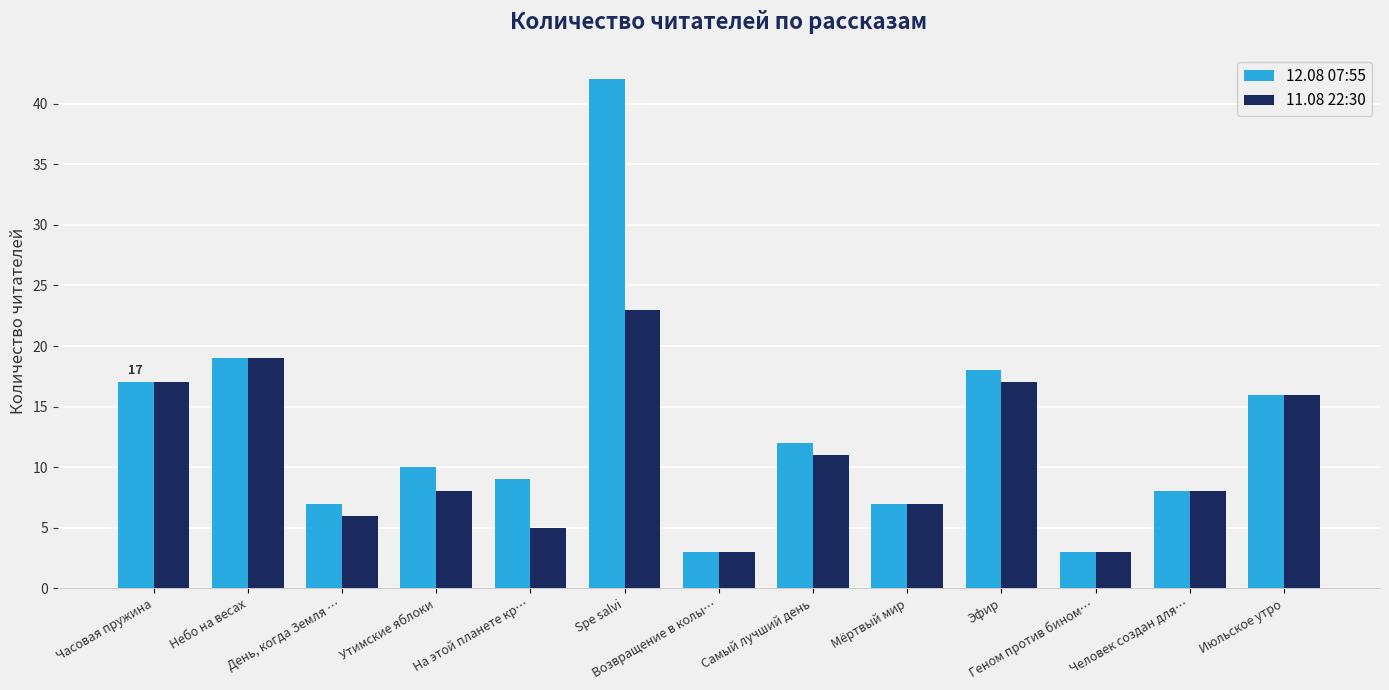

Between Часовая пружина and Эфир, which series saw the biggest shift?

12.08 07:55